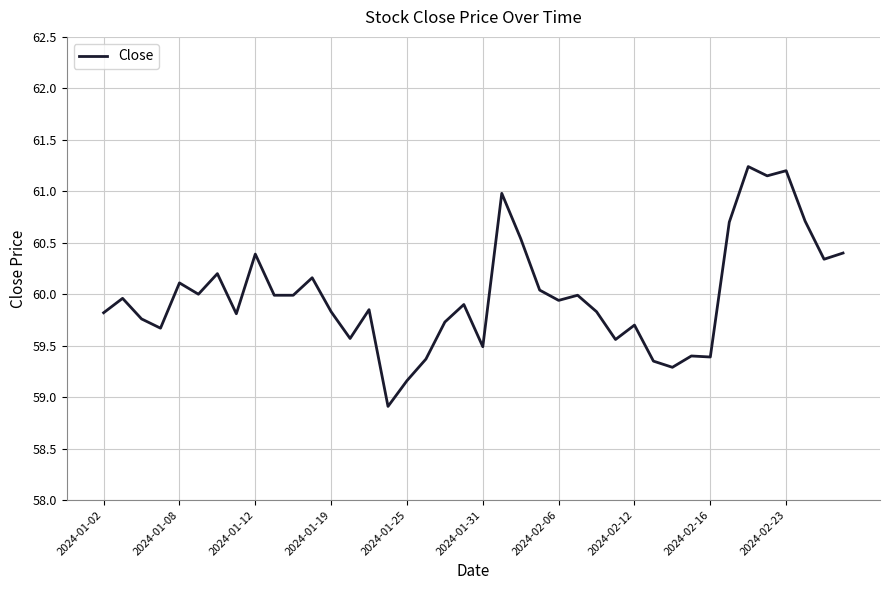

What is the minimum value shown in the chart?

58.9